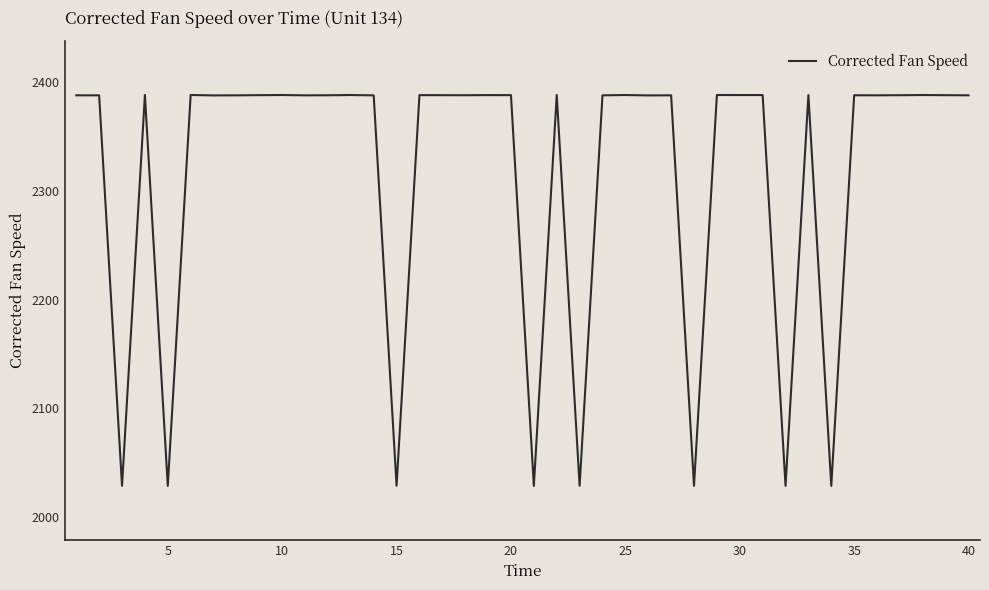

What is the smallest value displayed?

2028.4